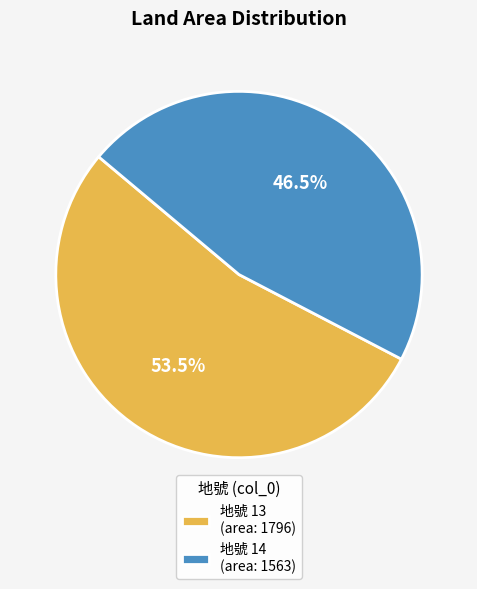

To the nearest percent, what is the average slice percentage?

50%